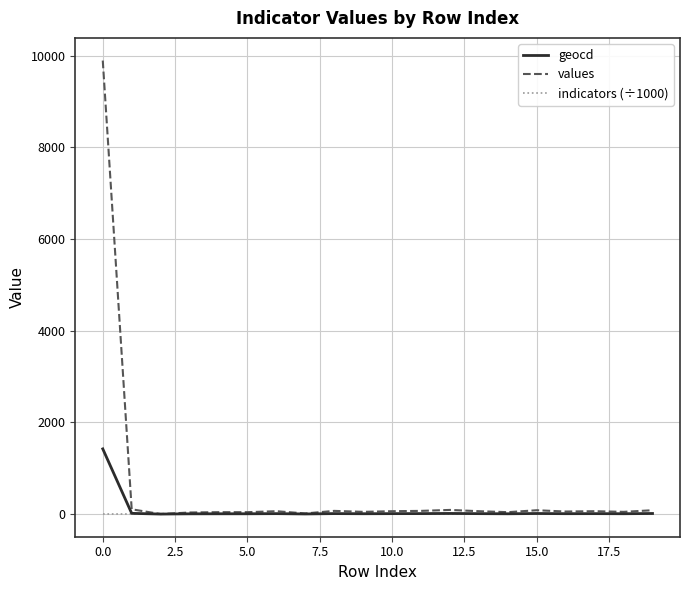

Which series has the widest spread of values?

values